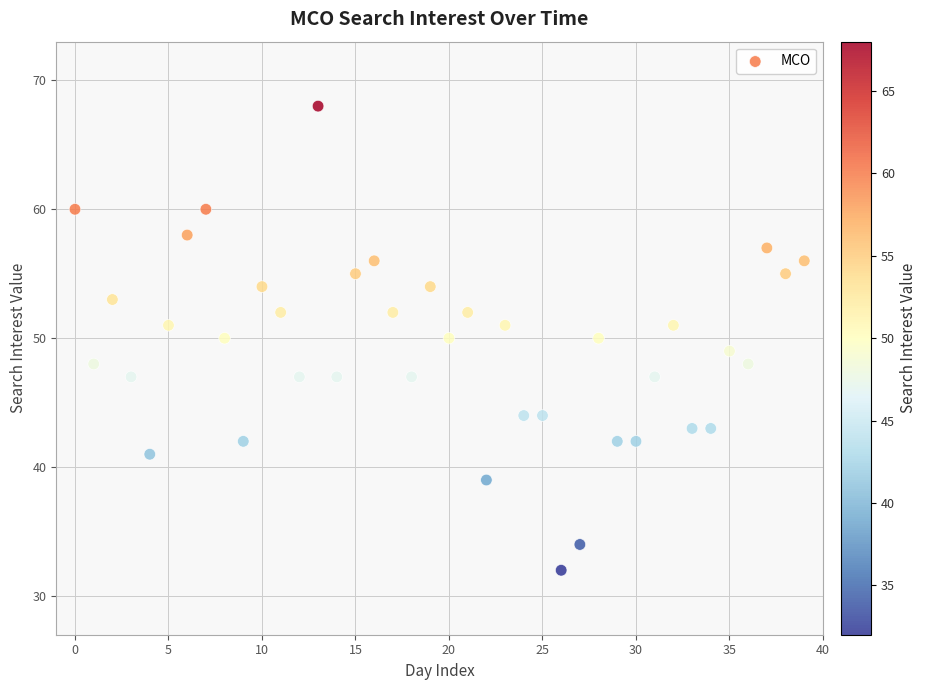

What is the range of Y values (max minus min)?

36